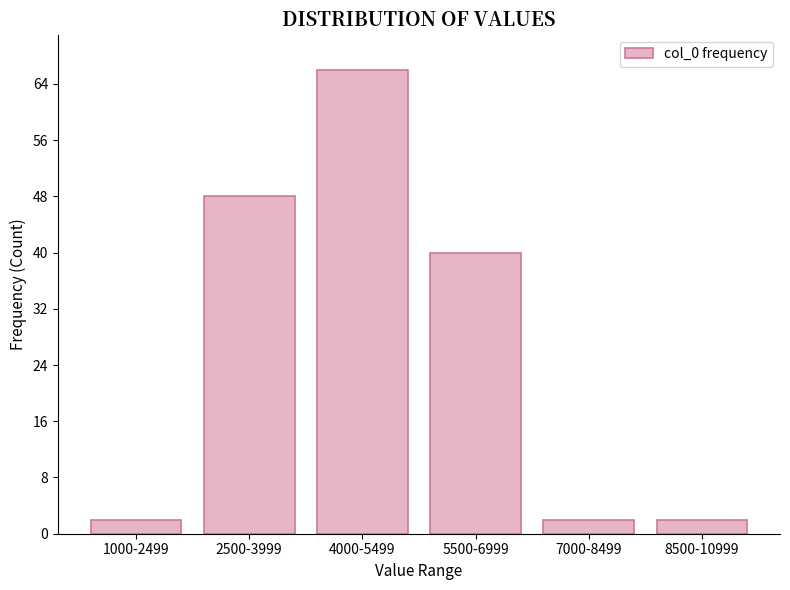

Reading left to right, list all the values displayed in this chart.

1000-2499=2	2500-3999=48	4000-5499=66	5500-6999=40	7000-8499=2	8500-10999=2